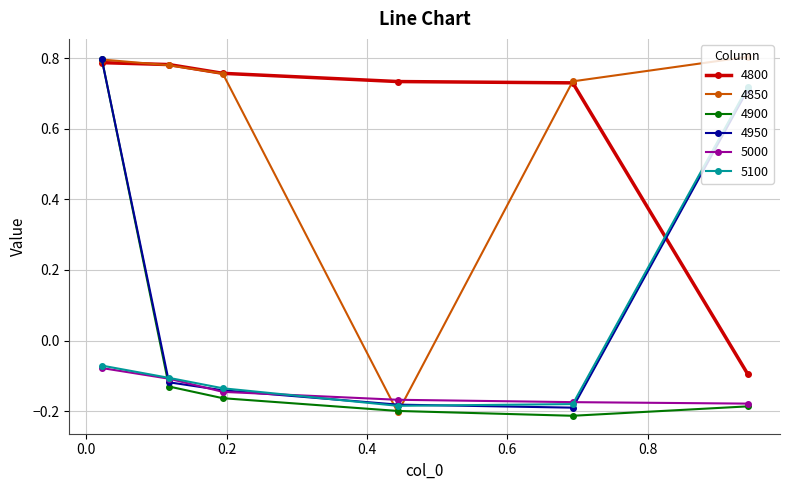

At how many categories does at least one series exceed 0?

6